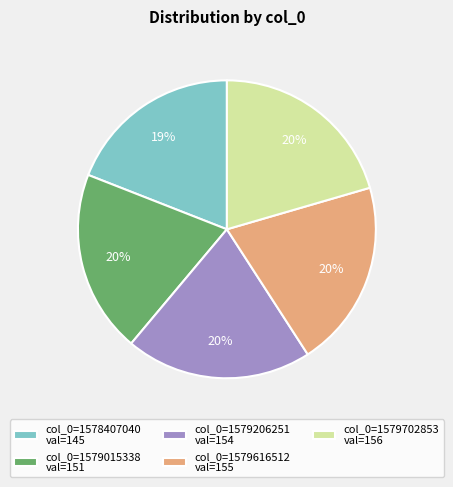

What is the ratio of the value at col_0=1579702853 val=156 to the value at col_0=1579206251 val=154?

1.0